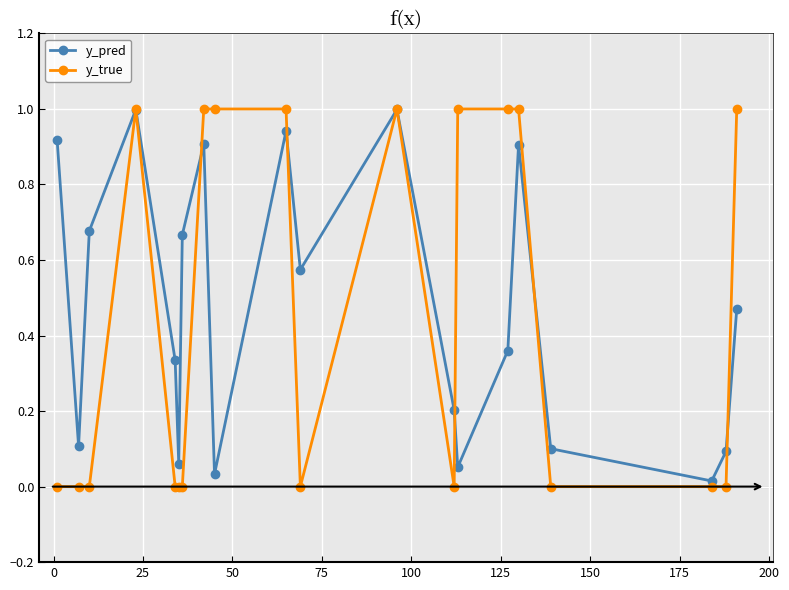

Which series has the largest range (max minus min)?

y_true